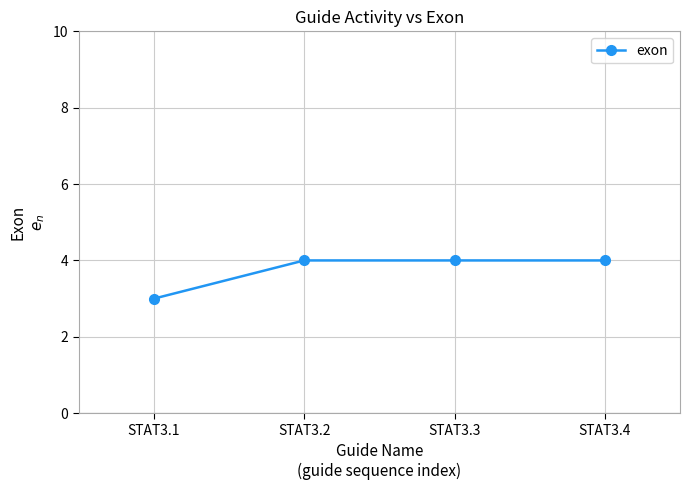

Reading left to right, list all the values displayed in this chart.

STAT3.1=3	STAT3.2=4	STAT3.3=4	STAT3.4=4